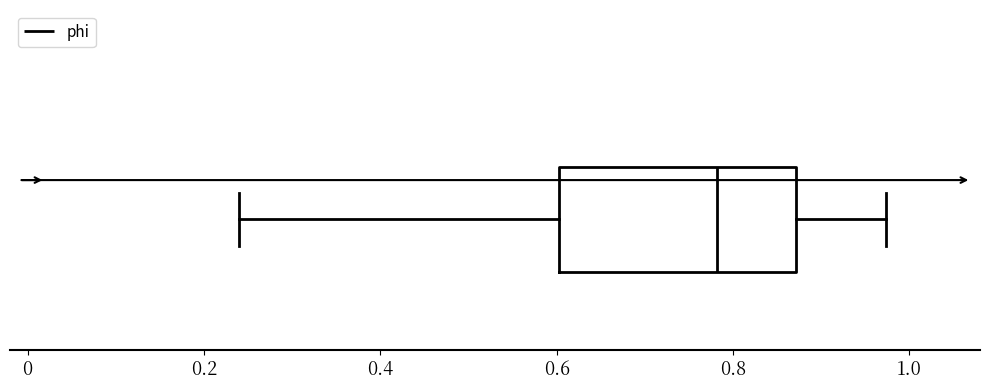

Read this box plot against the x-axis: the position of the median line, the range covered by the box, and the ends of both whiskers. The values are not printed on the chart, so give them approximately, as read against the axis.

median 0.78, box 0.60 to 0.88, whiskers 0.24 to 0.98